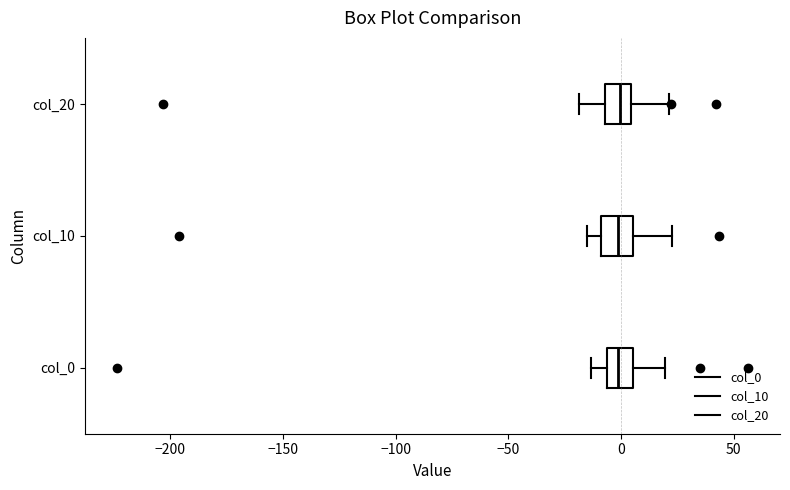

Reading bottom to top, transcribe this box plot: for each box, give where its median line is, the range the box spans, and where its two whiskers end, as read against the x-axis. The values are not printed on the chart, so give them approximately, as read against the axis.

col_0: median 0, box -5 to 5, whiskers -15 to 20
col_10: median 0, box -10 to 5, whiskers -15 to 25
col_20: median 0, box -5 to 5, whiskers -20 to 20